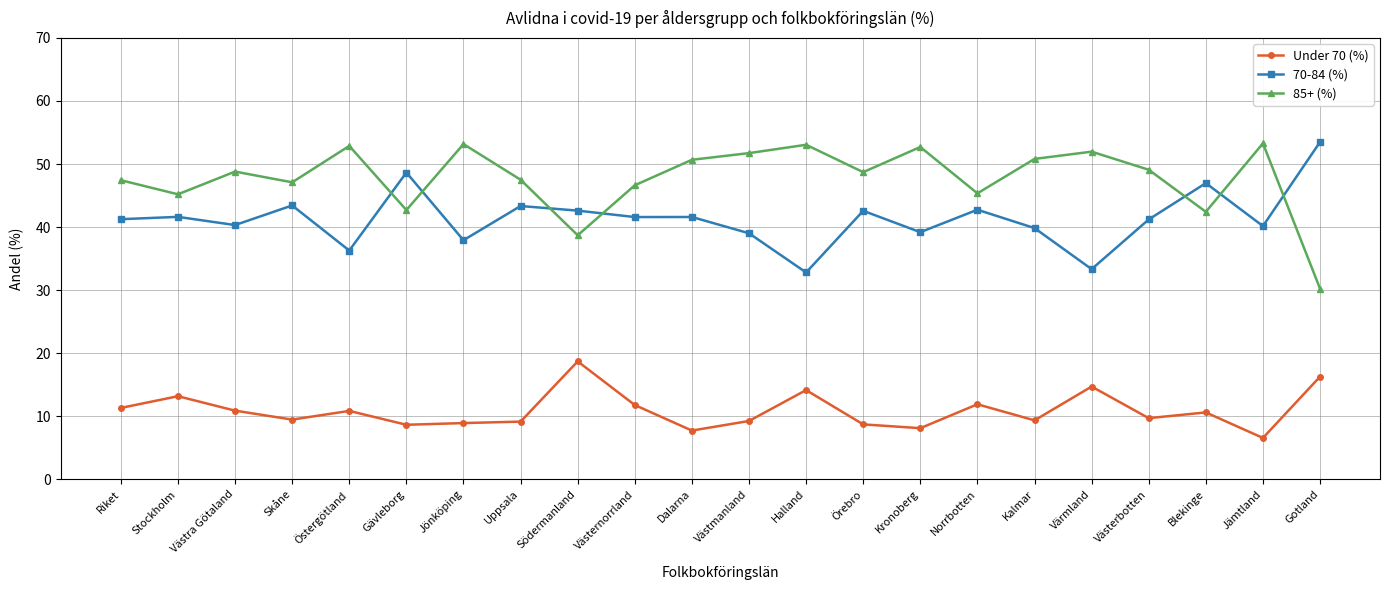

At which label does Under 70 (%) first exceed 10?

Riket